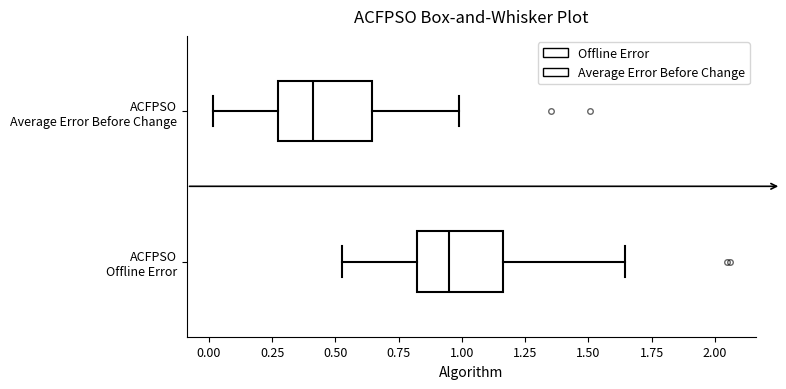

Reading bottom to top, transcribe this box plot: for each box, give where its median line is, the range the box spans, and where its two whiskers end, as read against the x-axis. The values are not printed on the chart, so give them approximately, as read against the axis.

ACFPSO Offline Error: median 0.95, box 0.80 to 1.15, whiskers 0.55 to 1.65
ACFPSO Average Error Before Change: median 0.40, box 0.25 to 0.65, whiskers 0.00 to 1.00